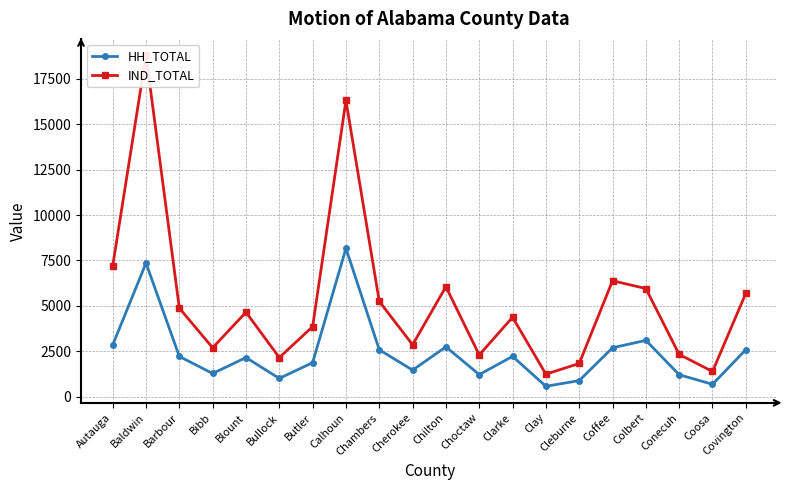

Is it true that HH_TOTAL equals 4726 at Autauga?

False